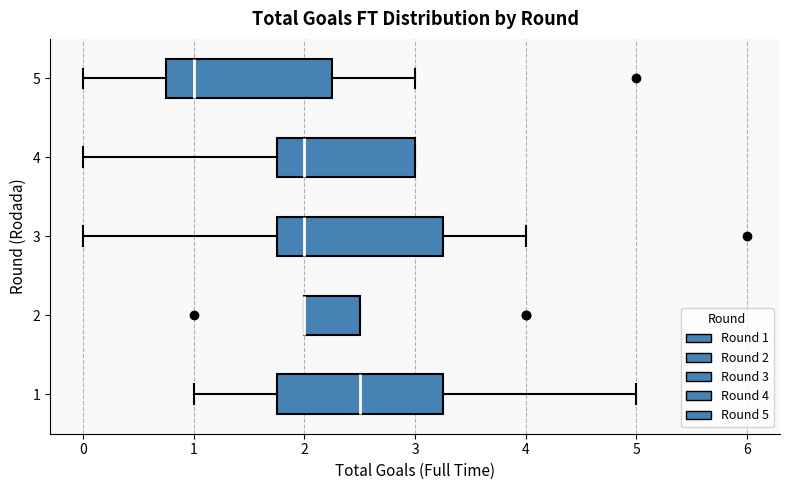

Where is the left edge of the box at y = 4 on the x-axis? The values are not printed on the chart, so give them approximately, as read against the axis.

1.8